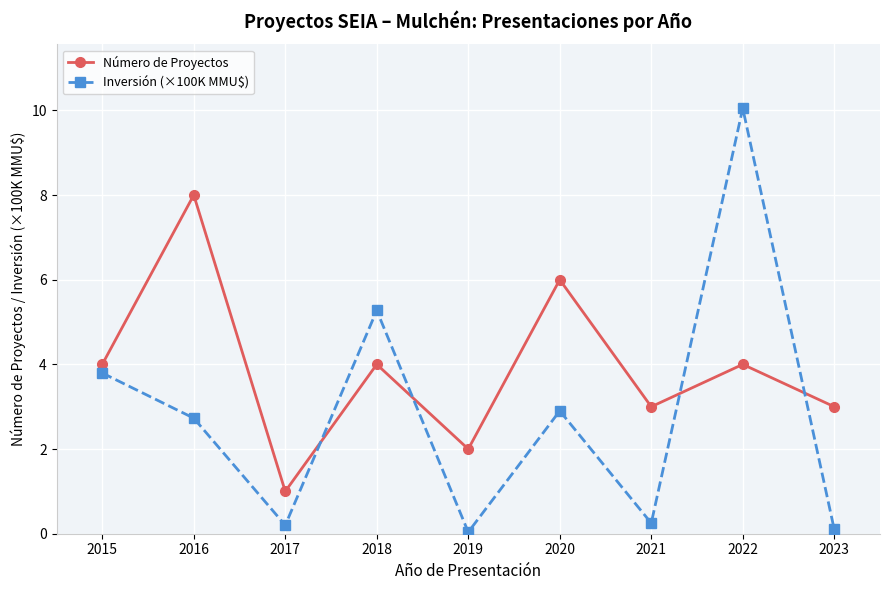

How many lines are shown in the chart?

2